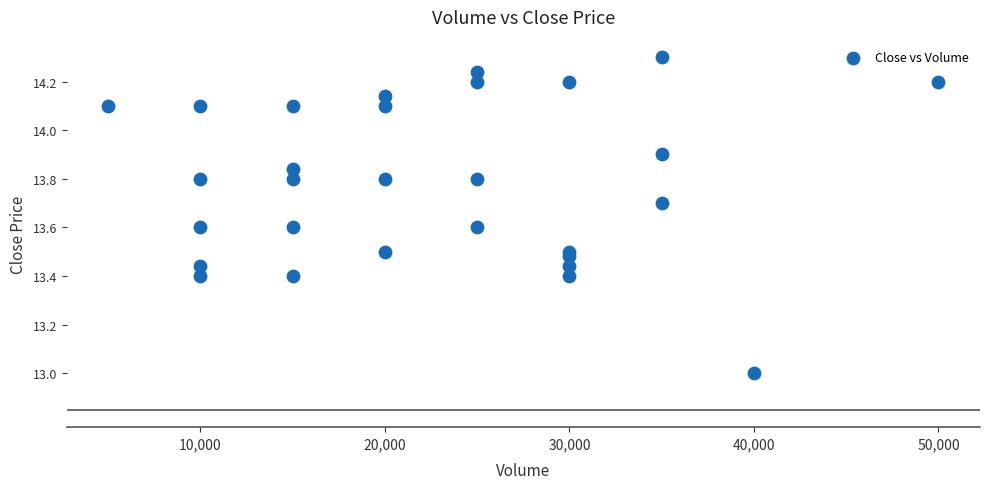

What is the range of X values (max minus min)?

45000.0